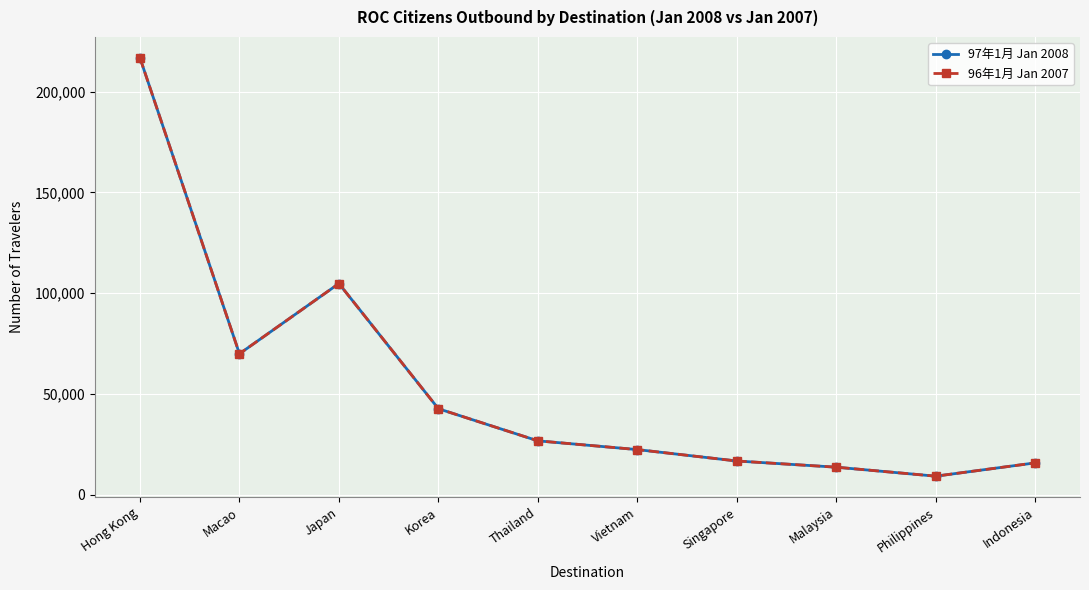

Between Thailand and Malaysia, which series saw the biggest shift?

97年1月 Jan 2008